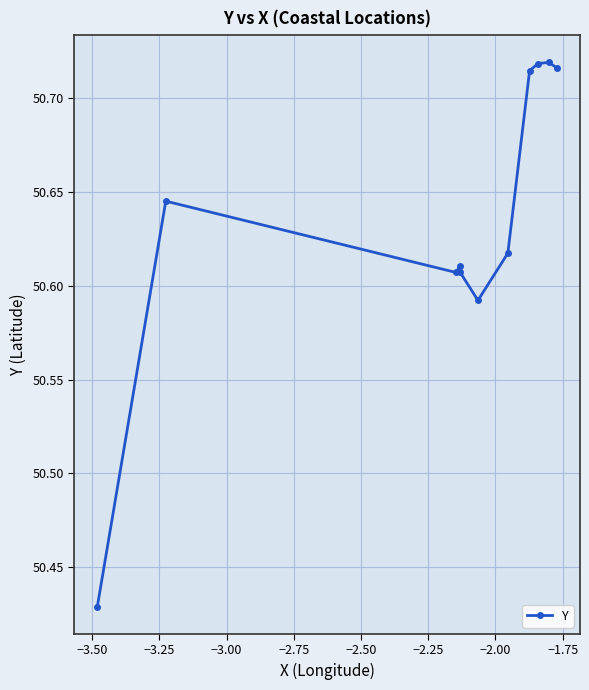

What is the sum of all values?

557.0